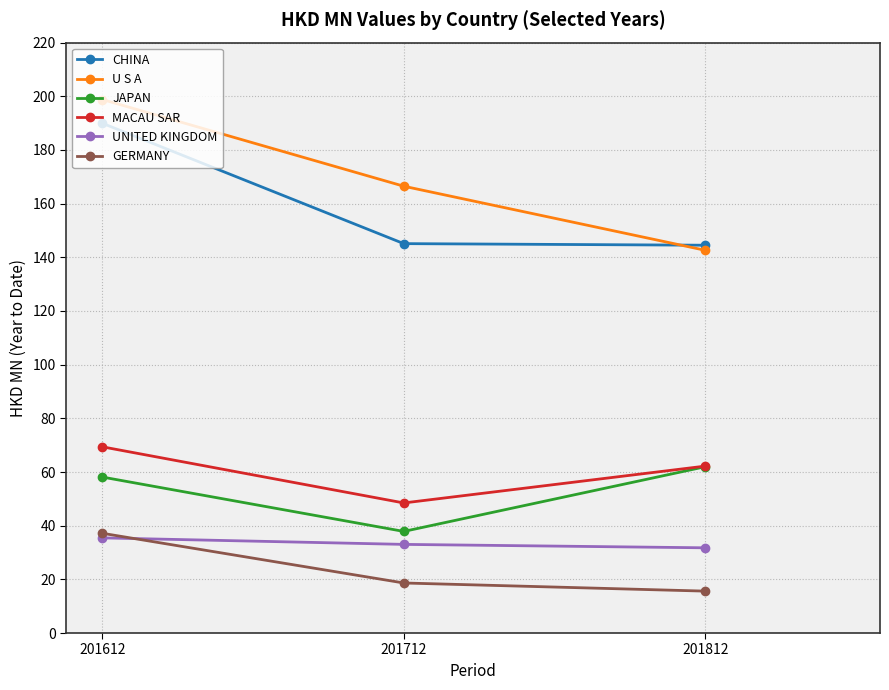

What is the value of the CHINA point at the 2nd from the left?

145.1